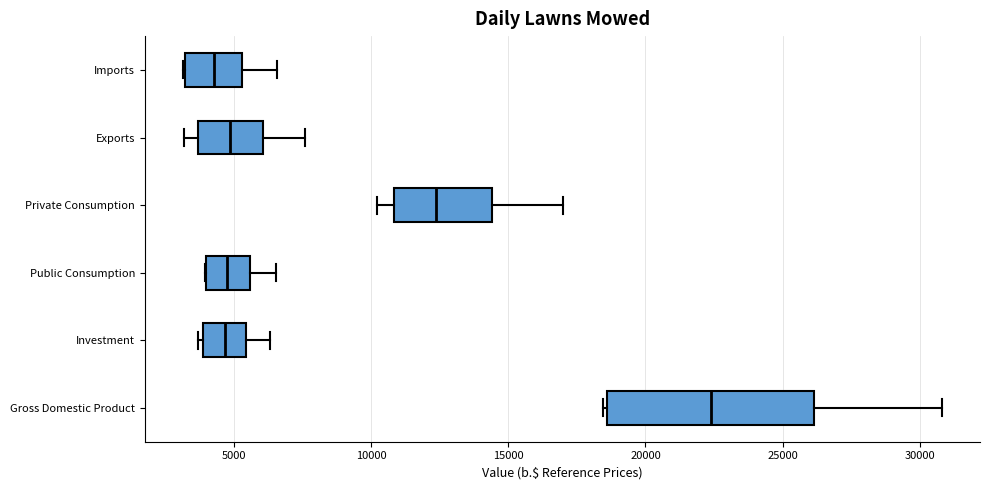

Reading bottom to top, read every box against the x-axis: the position of its median line, the range the box covers, and the ends of its whiskers. The values are not printed on the chart, so give them approximately, as read against the axis.

Gross Domestic Product: median 22500, box 18500 to 26000, whiskers 18500 to 31000
Investment: median 4500, box 4000 to 5500, whiskers 3500 to 6500
Public Consumption: median 5000, box 4000 to 5500, whiskers 4000 to 6500
Private Consumption: median 12500, box 11000 to 14500, whiskers 10000 to 17000
Exports: median 5000, box 3500 to 6000, whiskers 3000 to 7500
Imports: median 4500, box 3000 to 5500, whiskers 3000 to 6500